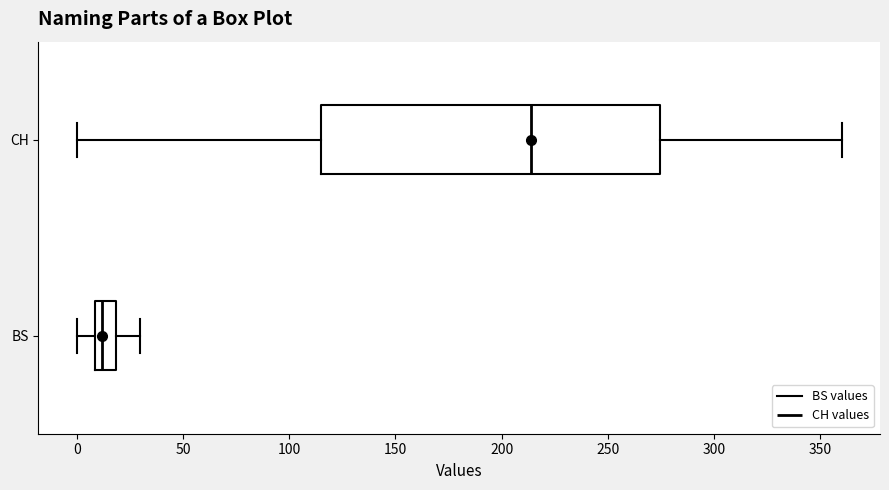

Where is the left edge of the box for BS on the x-axis? The values are not printed on the chart, so give them approximately, as read against the axis.

10